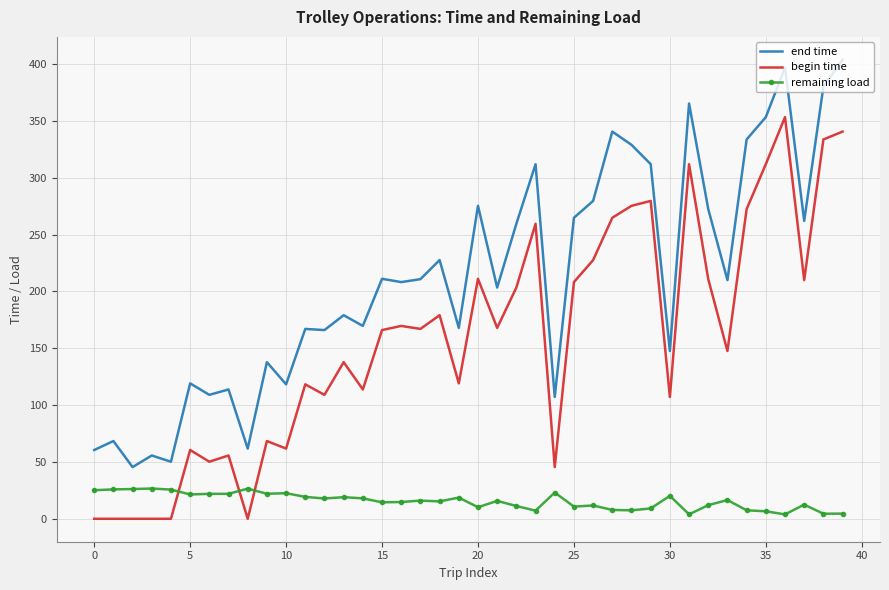

What is the highest value of the remaining load series?

26.6